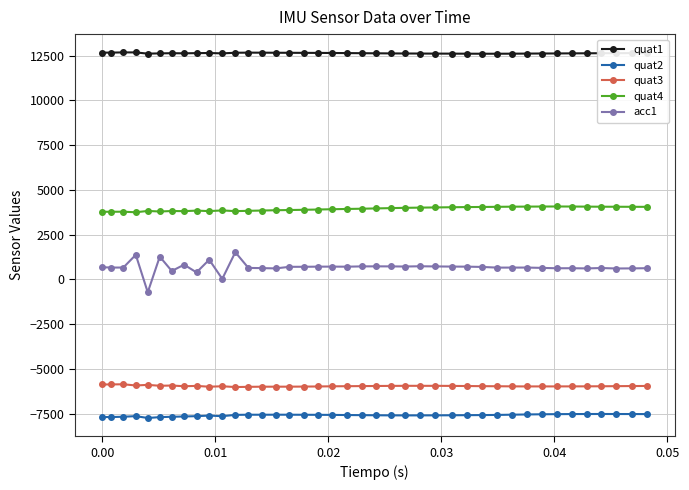

What is the lowest value of the acc1 series?

-719